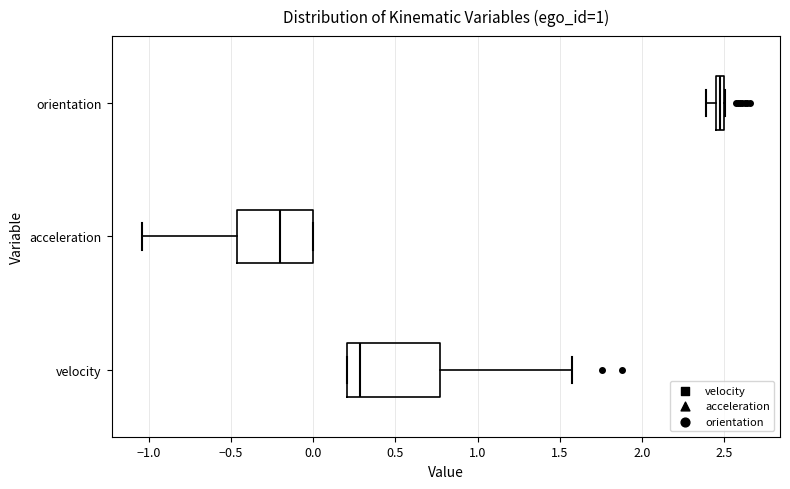

Which box has the furthest to the left median line?

acceleration